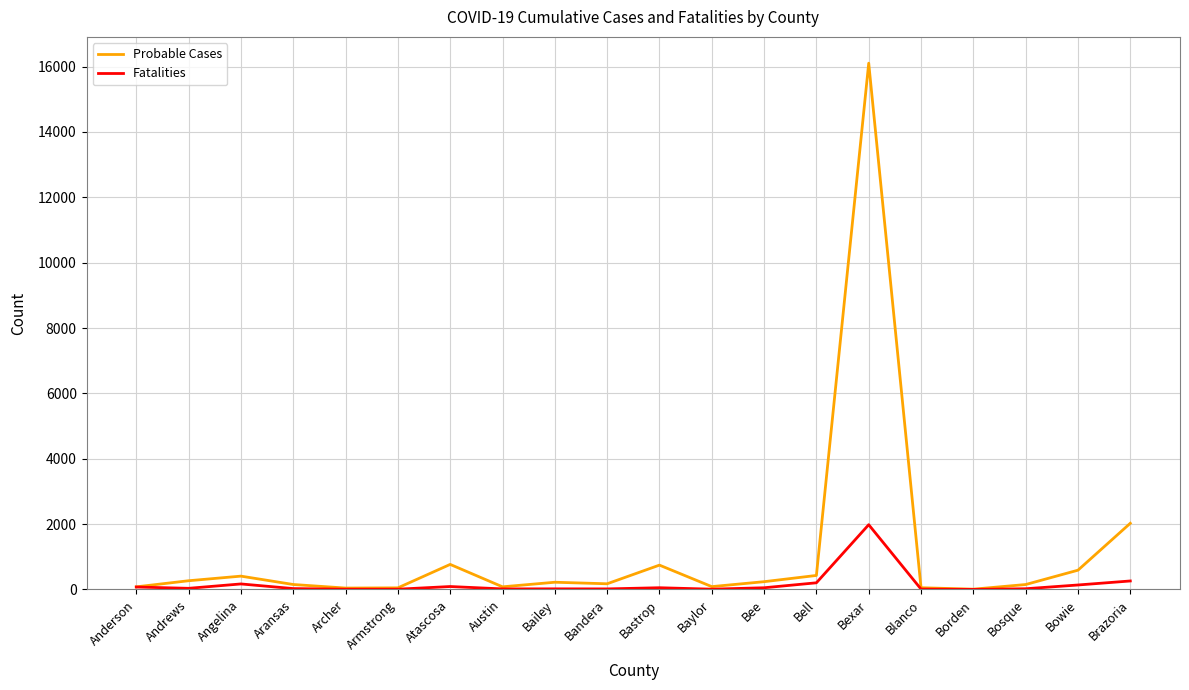

What is the difference between the maximum and minimum values in the Probable Cases series?

16098